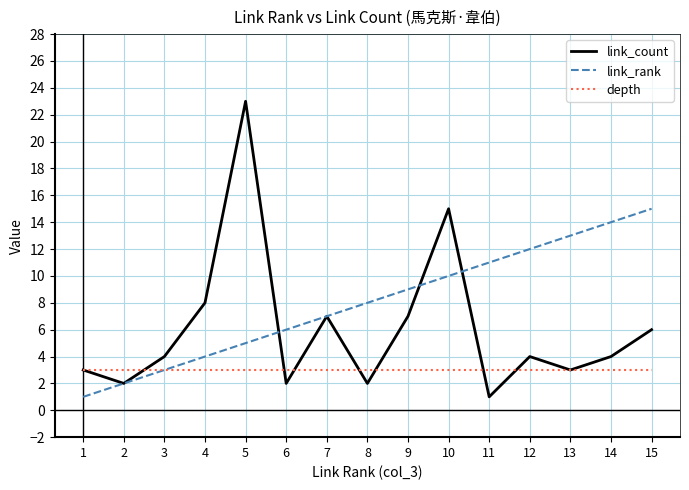

List the series in order of their peak value, lowest first.

depth, link_rank, link_count